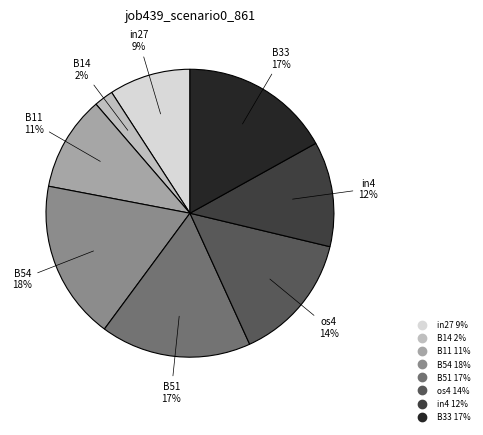

Is there any slice that represents more than half of the pie?

No